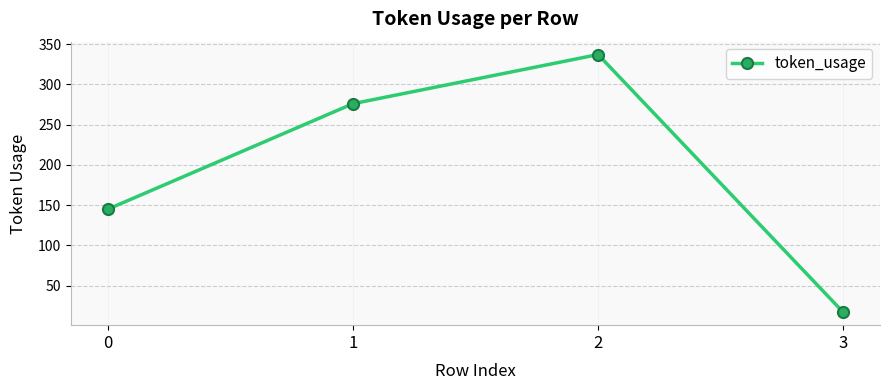

Rank the categories by value from lowest to highest.

3, 0, 1, 2